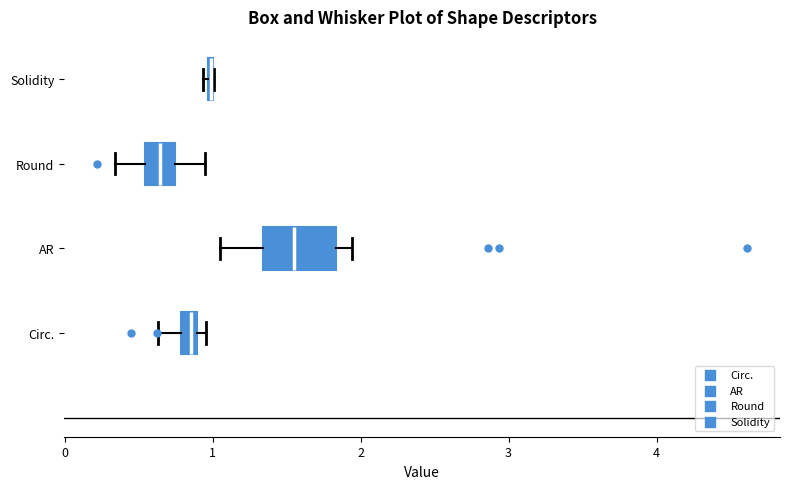

Where does the left whisker of the box for AR end on the x-axis? The values are not printed on the chart, so give them approximately, as read against the axis.

1.1